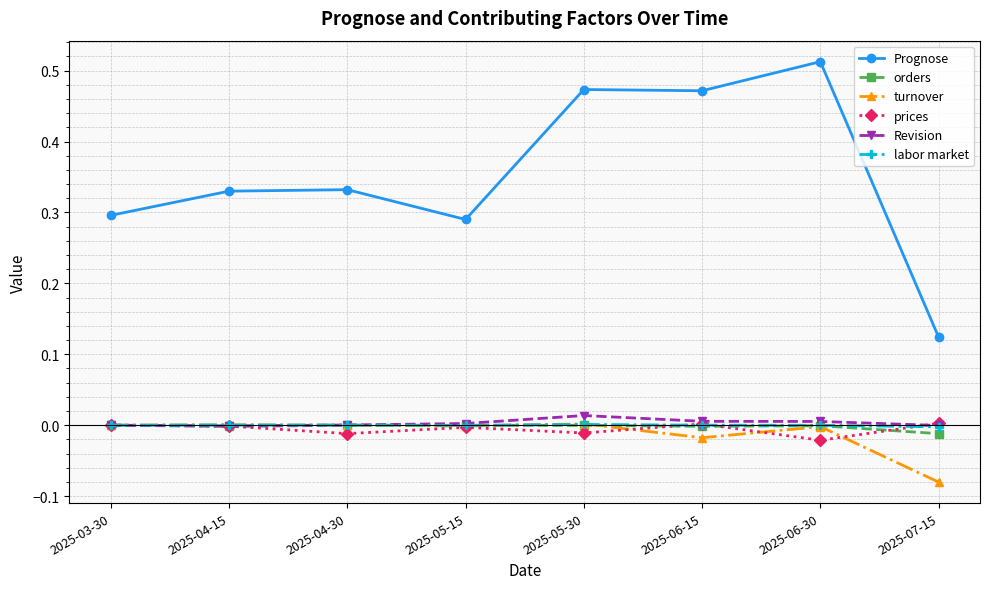

Which category has the lowest value across all series?

2025-07-15